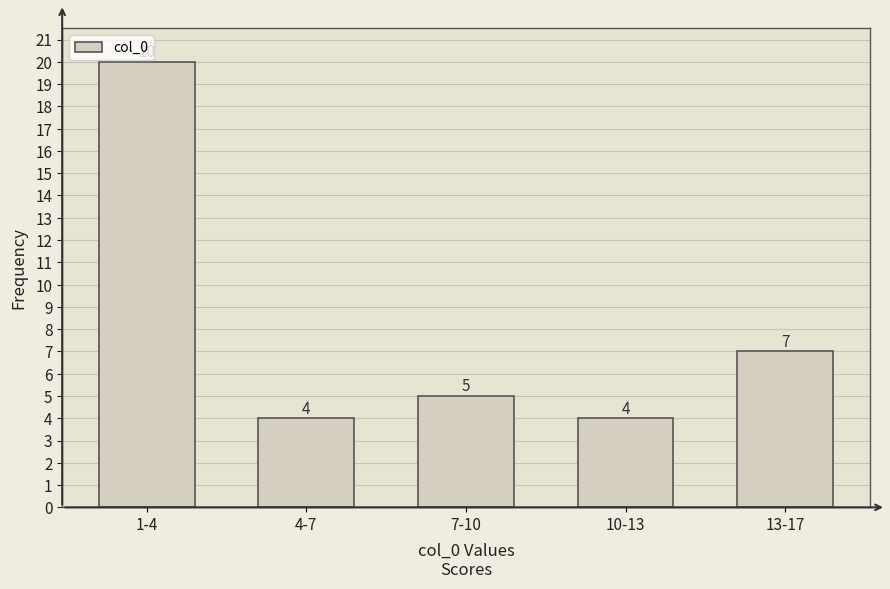

Reading left to right, extract all data points from this chart.

1-4=20	4-7=4	7-10=5	10-13=4	13-17=7